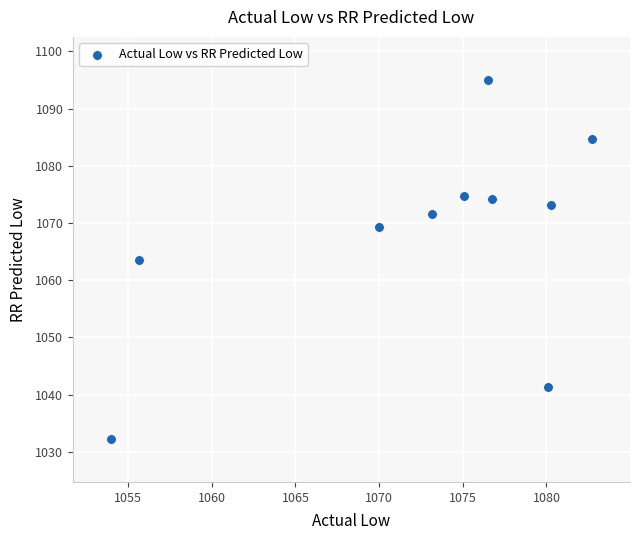

What is the average X value?

1072.4